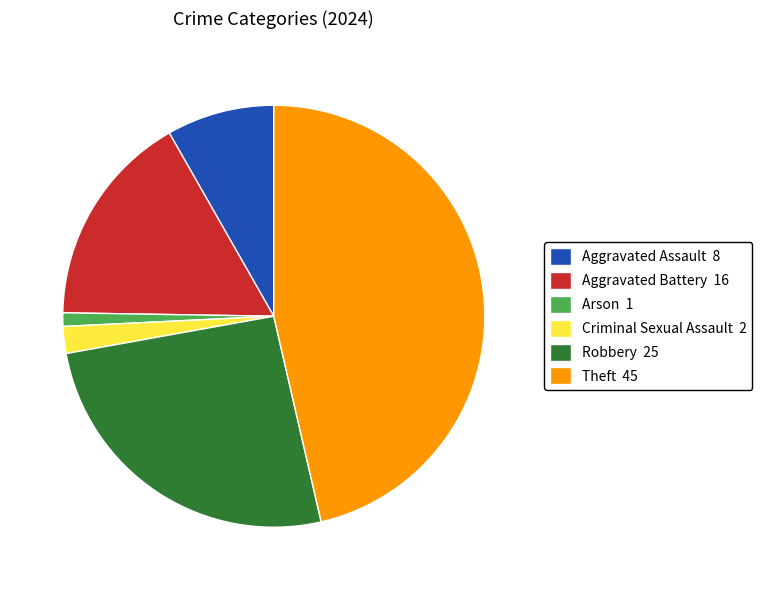

Which has a higher value, Robbery 25 or Criminal Sexual Assault 2?

Robbery 25